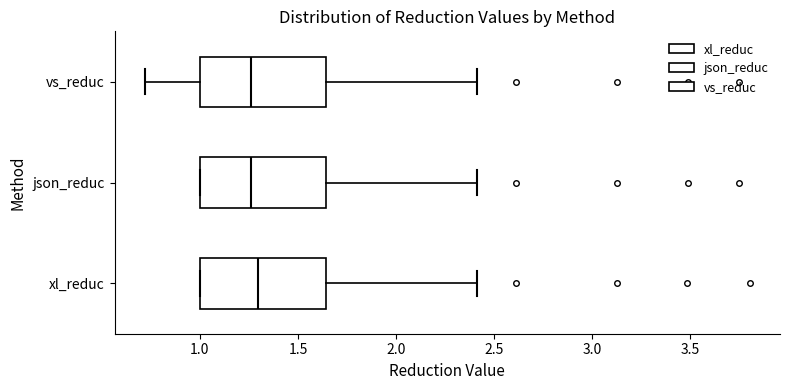

Reading bottom to top, transcribe this box plot: for each box, give where its median line is, the range the box spans, and where its two whiskers end, as read against the x-axis. The values are not printed on the chart, so give them approximately, as read against the axis.

xl_reduc: median 1.30, box 1.00 to 1.65, whiskers 1.00 to 2.40
json_reduc: median 1.25, box 1.00 to 1.65, whiskers 1.00 to 2.40
vs_reduc: median 1.25, box 1.00 to 1.65, whiskers 0.70 to 2.40